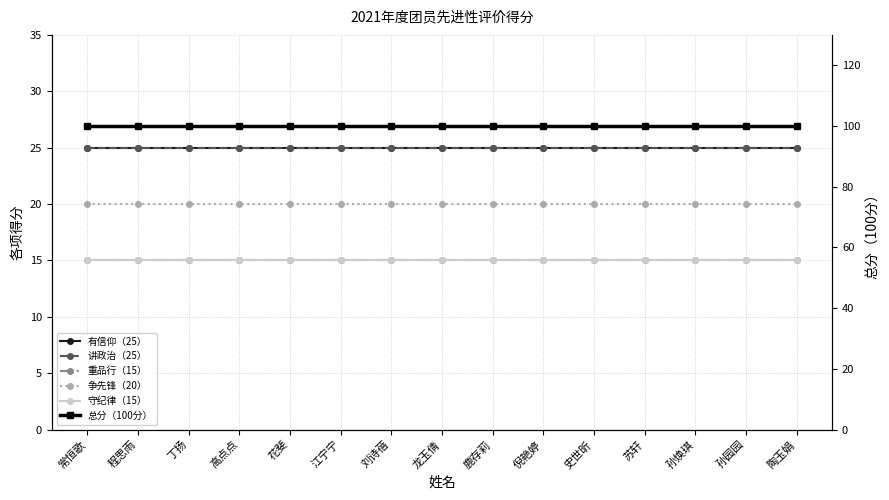

True or false: 总分（100分） and 讲政治（25） intersect in this chart.

False